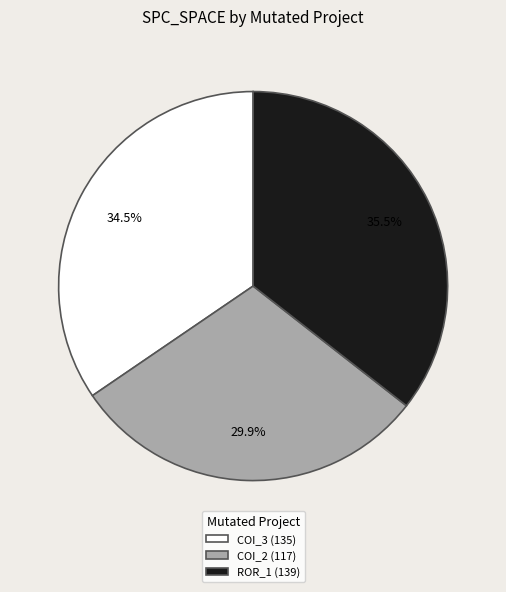

Which has a higher value, COI_2 (117) or COI_3 (135)?

COI_3 (135)